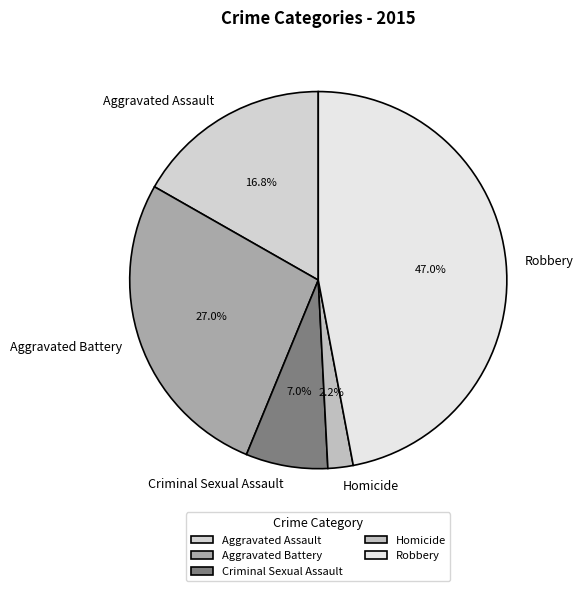

Which category has the biggest portion of the pie?

Robbery